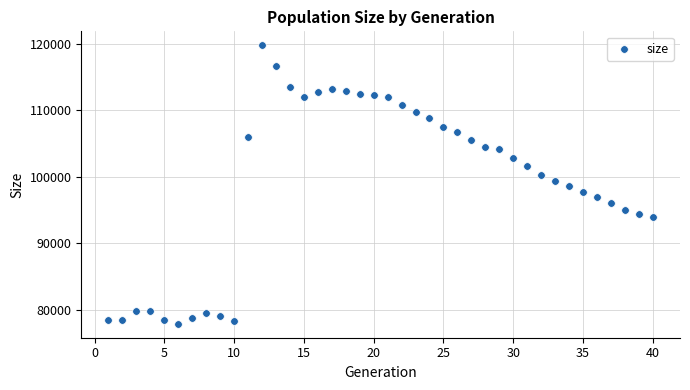

What is the range of X values (max minus min)?

39